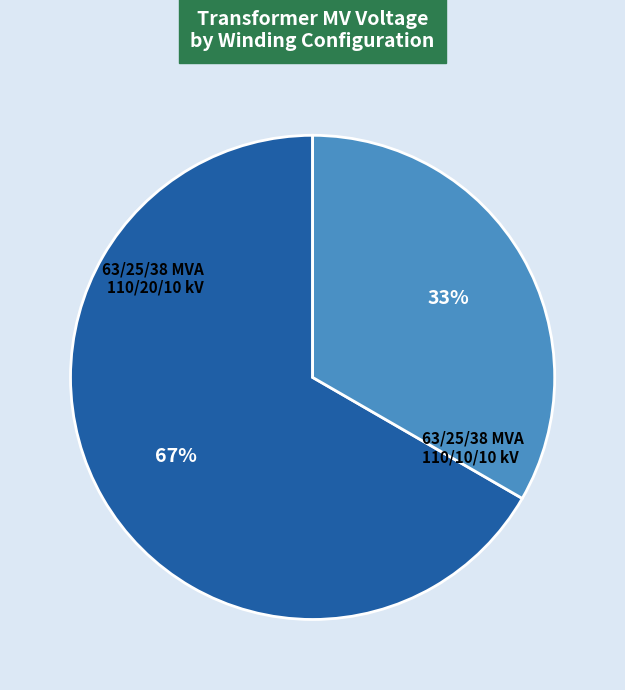

Is there any slice that represents more than half of the pie?

Yes